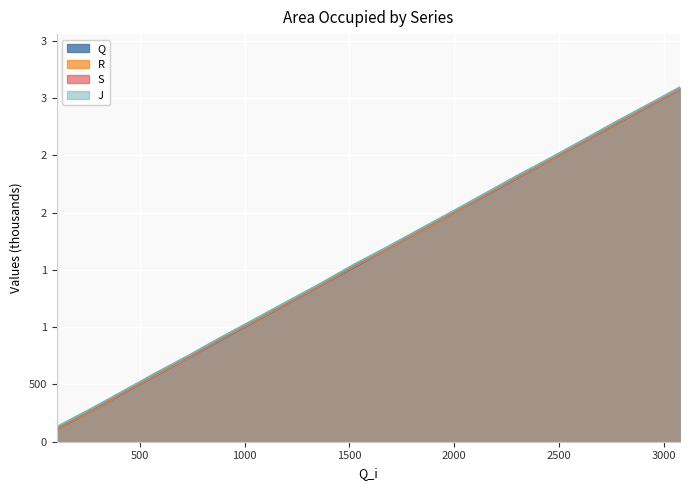

List the series in order of their overall mean, highest first.

J, S, R, Q